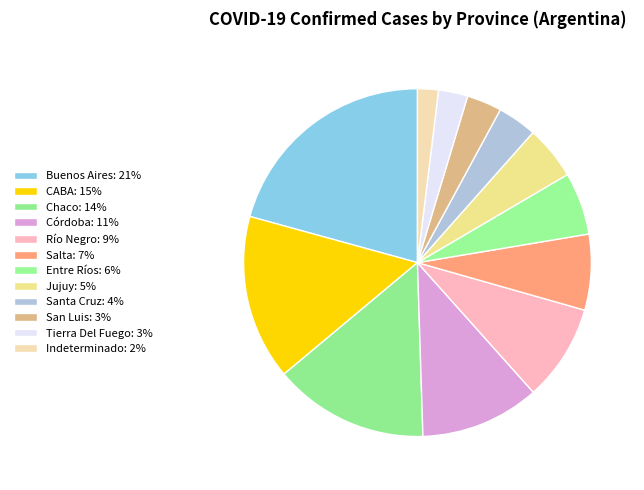

True or false: Salta accounts for 7% of the total.

True